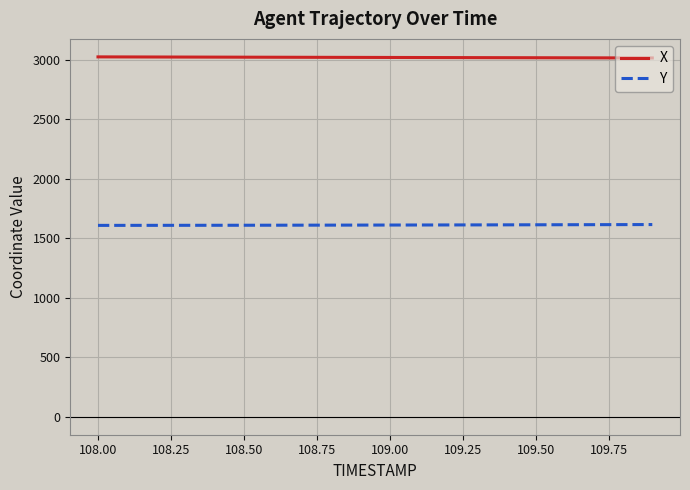

Which series has the largest total across all categories?

X